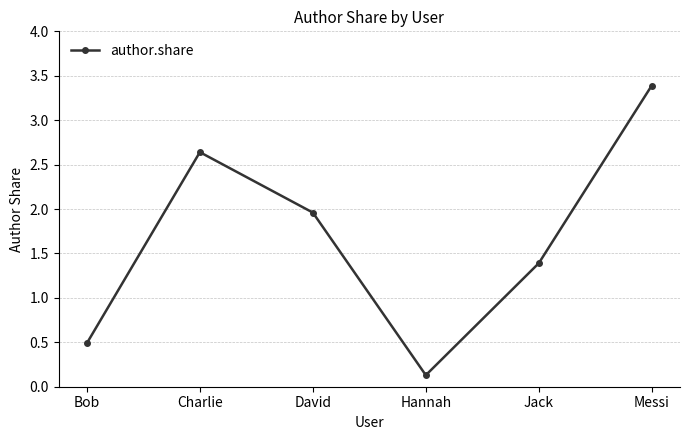

True or false: the data shows 0.5 at Bob.

True